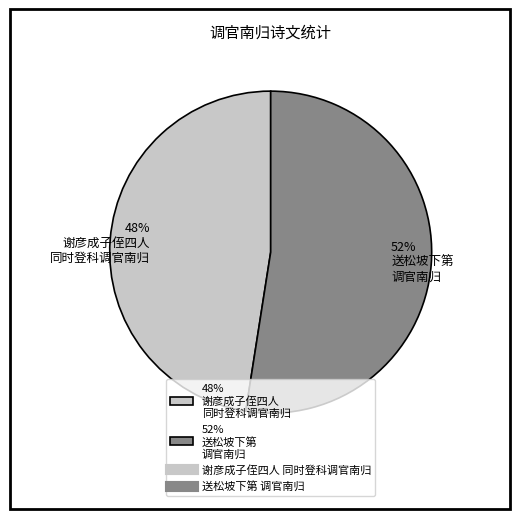

To the nearest percent, what is the average slice percentage?

50%